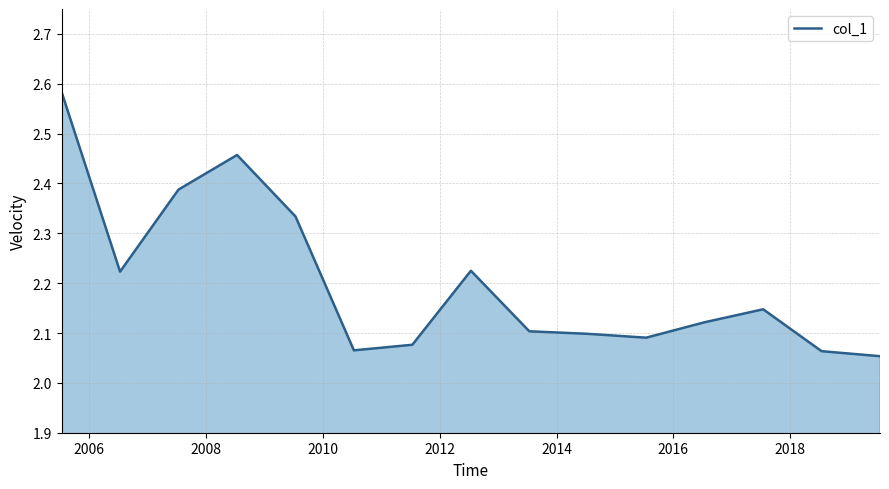

How many lines are shown in the chart?

1